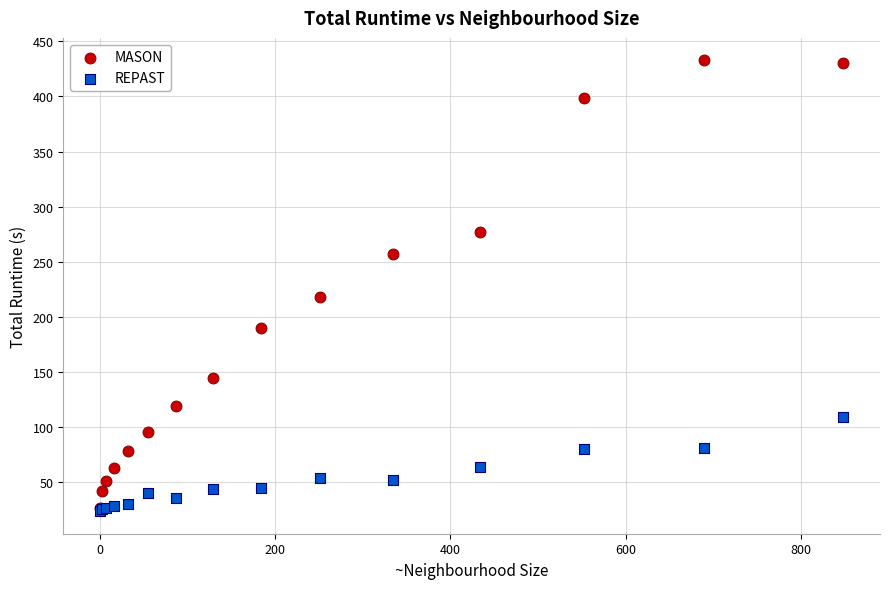

What are all the series names shown in the legend?

MASON, REPAST